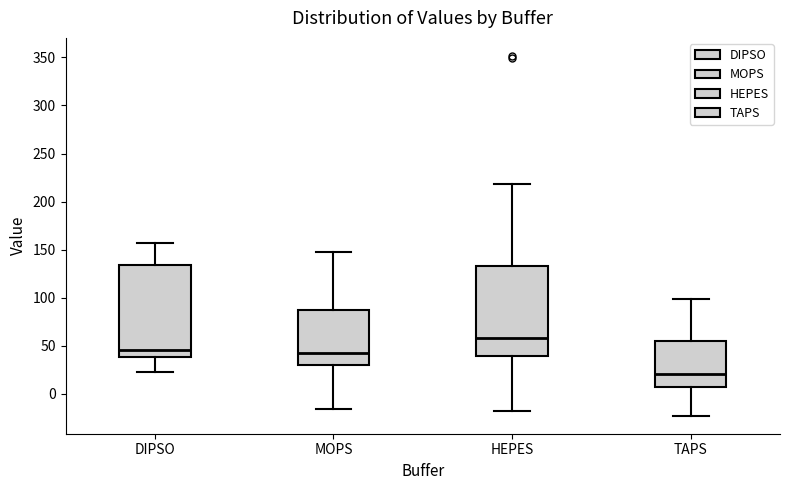

Where is the lower edge of the box for MOPS on the y-axis? The values are not printed on the chart, so give them approximately, as read against the axis.

30